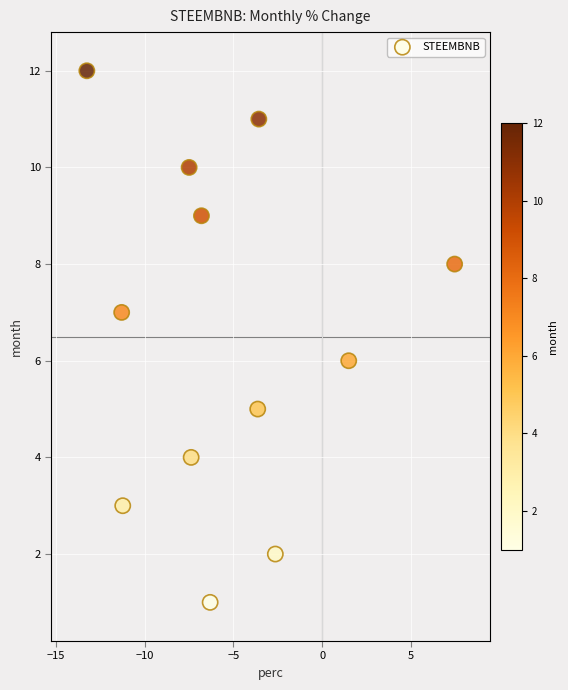

What is the range of Y values (max minus min)?

11